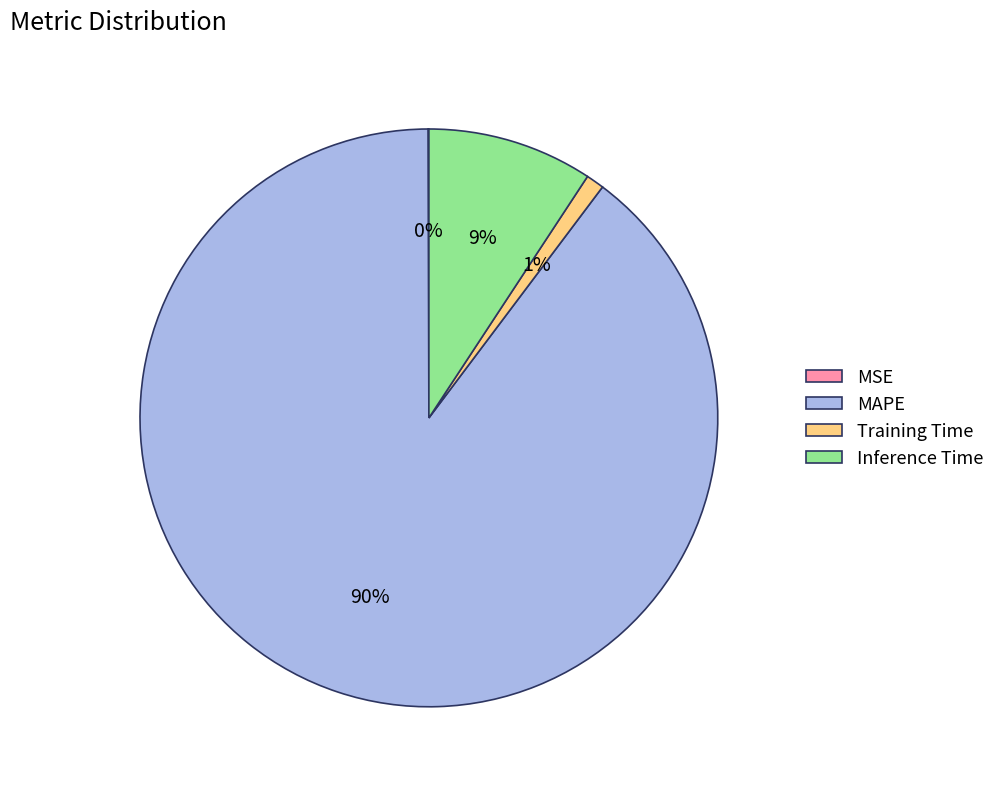

Does Training Time represent more than half of the total?

No